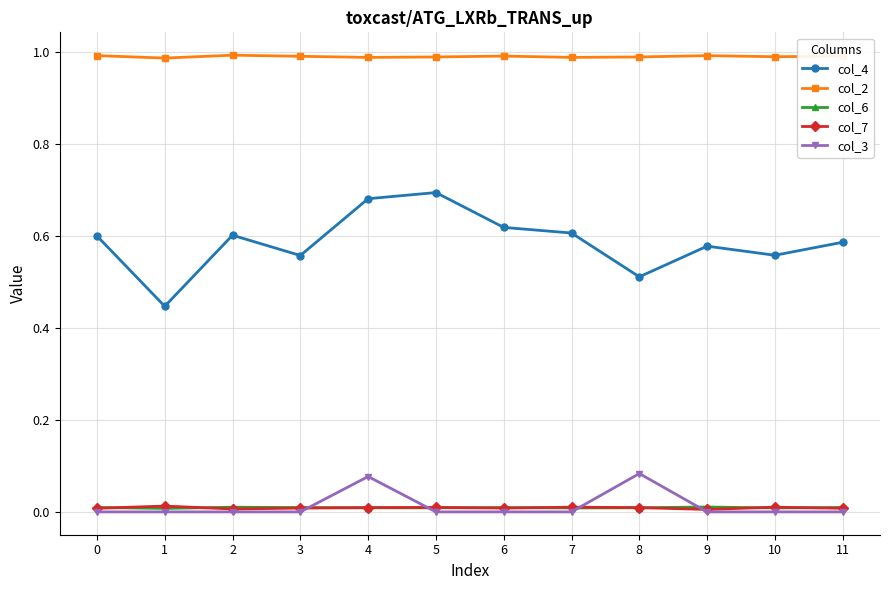

Is the value of col_6 at 10 greater than the value of col_2 at 9?

No